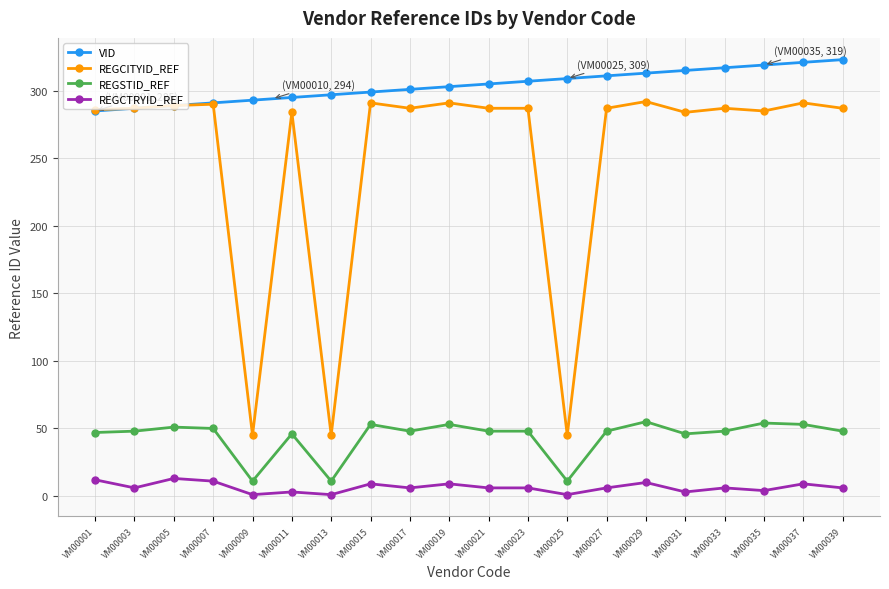

How many categories are shown in the chart?

20